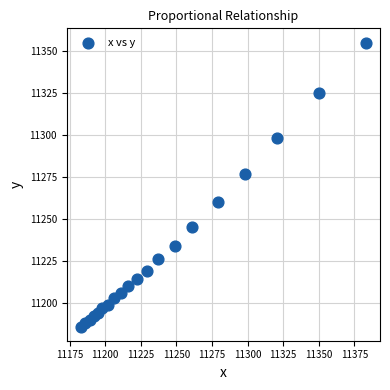

What Y value in the scatter plot is closest to 11270?

11277